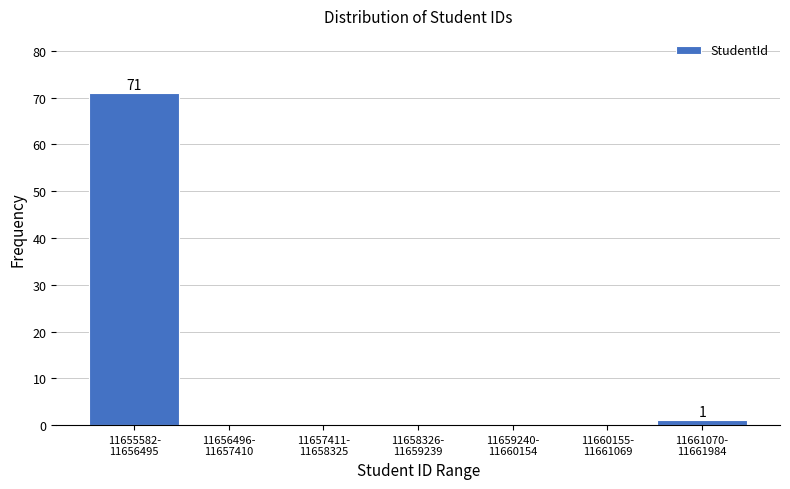

What is the sum of all values?

72